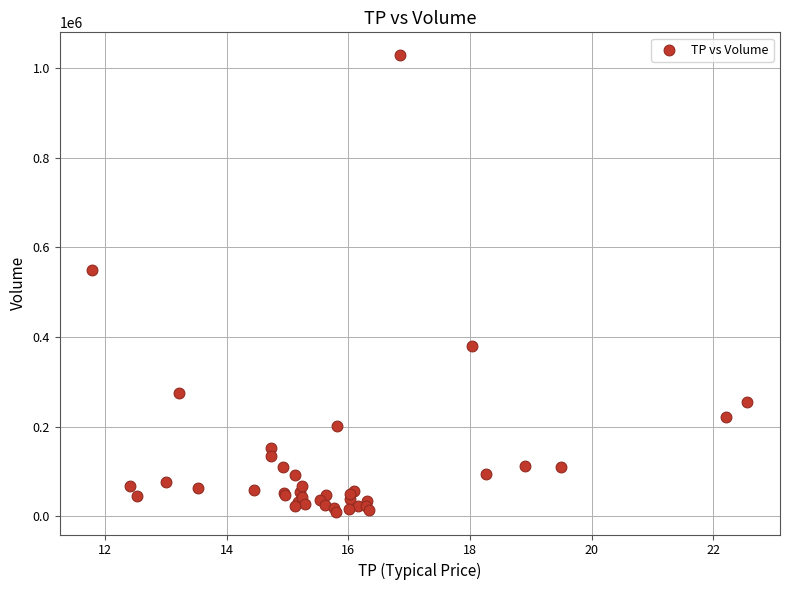

What Y value in the scatter plot is closest to 519700?

550000